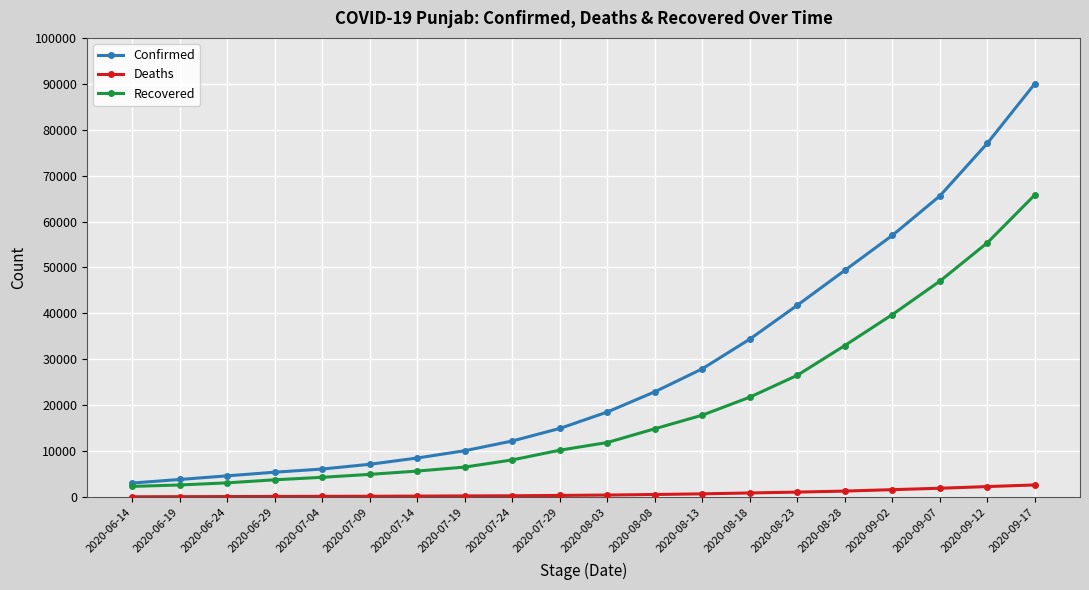

What is the sum of the Recovered values at 2020-09-17 and 2020-08-28?

98826